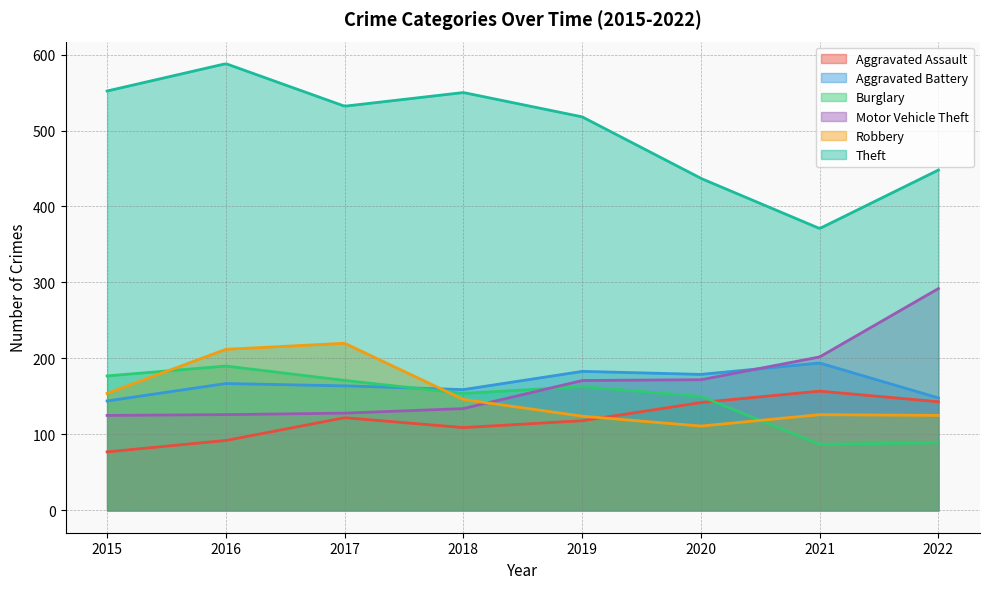

At which label is Aggravated Assault closest to 117?

2019